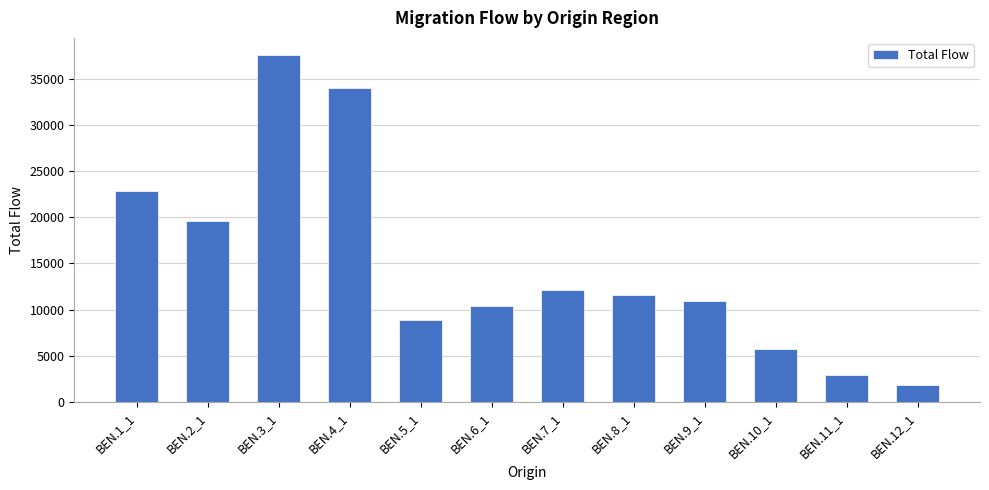

Rank the categories by value from highest to lowest.

BEN.3_1, BEN.4_1, BEN.1_1, BEN.2_1, BEN.7_1, BEN.8_1, BEN.9_1, BEN.6_1, BEN.5_1, BEN.10_1, BEN.11_1, BEN.12_1